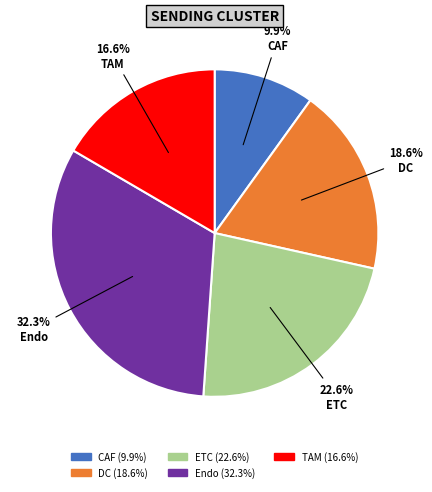

What percentage do CAF and Endo together represent?

42.2%